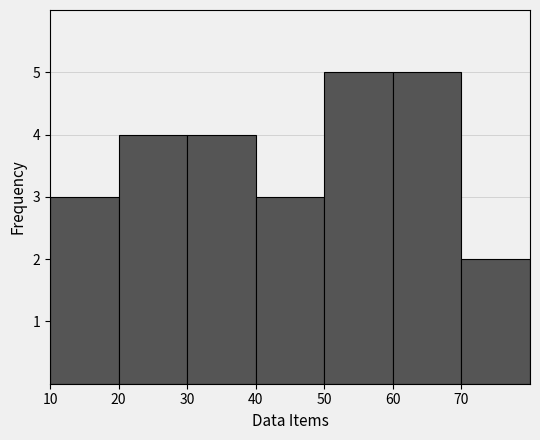

How tall is the bar that spans 40 to 50 on the x-axis? The values are not printed on the chart, so give them approximately, as read against the axis.

3